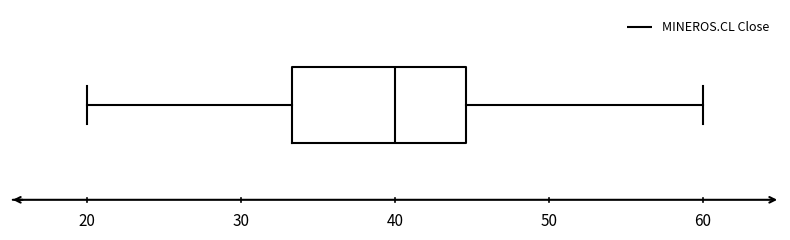

Where does the left whisker of the box end on the x-axis? The values are not printed on the chart, so give them approximately, as read against the axis.

20